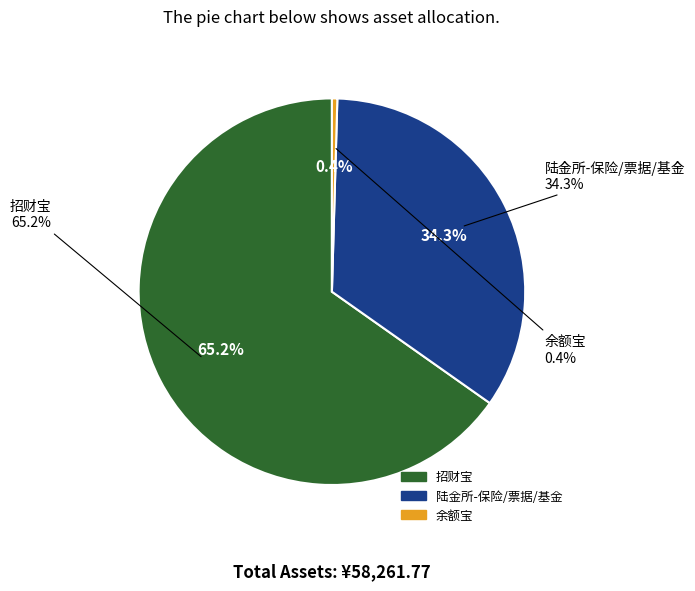

Is the sum of 陆金所-保险/票据/基金 and 余额宝 greater than half?

No